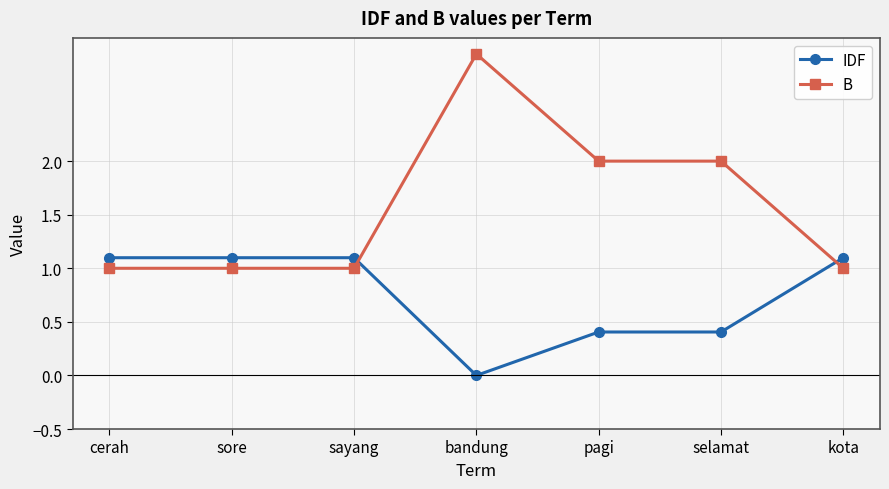

Is it true that B equals 0.2 at sayang?

False